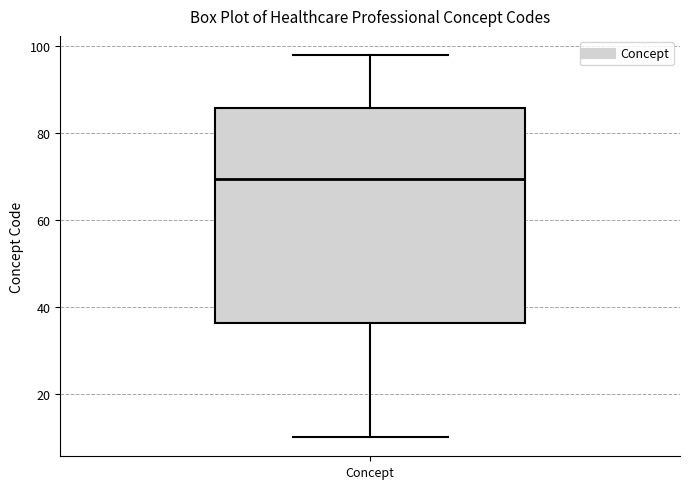

Where does the upper whisker of the box for Concept end on the y-axis? The values are not printed on the chart, so give them approximately, as read against the axis.

98